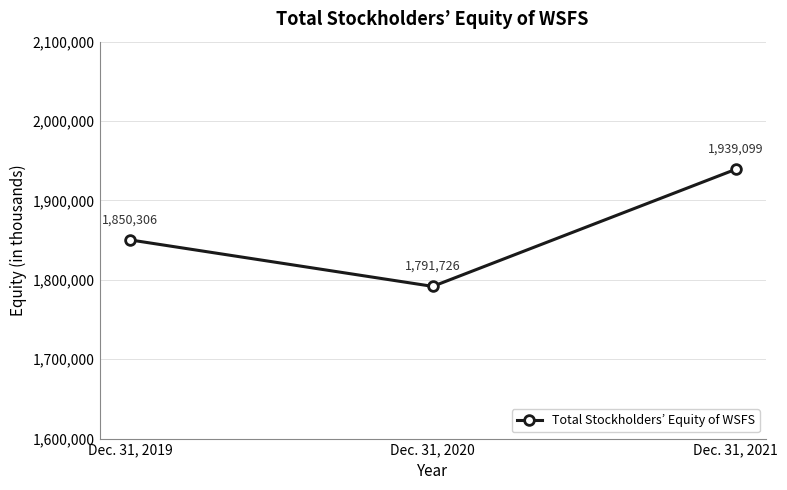

What is the ratio of the value at Dec. 31, 2020 to the value at Dec. 31, 2019?

1.0